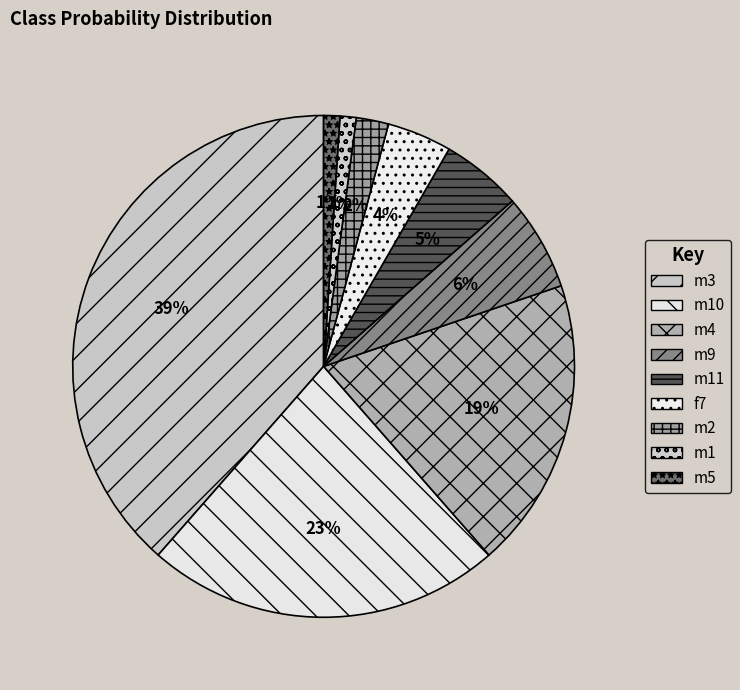

What percentage is the f7 slice, to the nearest percent?

4%